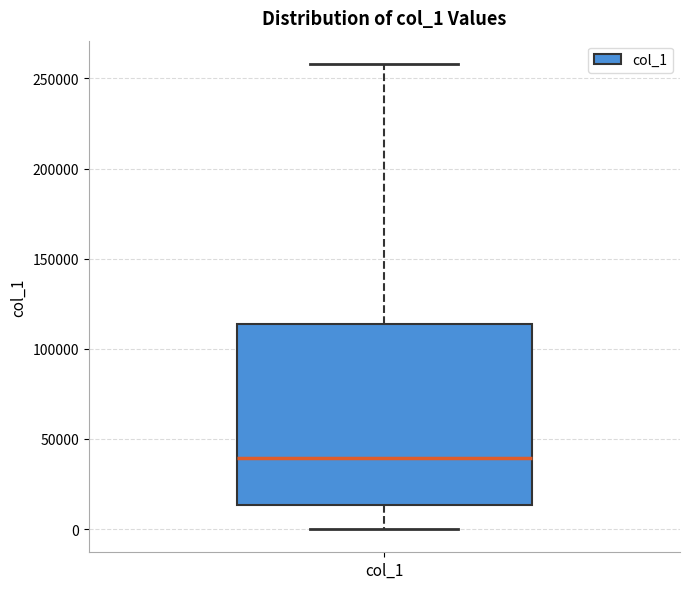

Read this box plot against the y-axis: the position of the median line, the range covered by the box, and the ends of both whiskers. The values are not printed on the chart, so give them approximately, as read against the axis.

median 40000, box 15000 to 115000, whiskers 0 to 260000